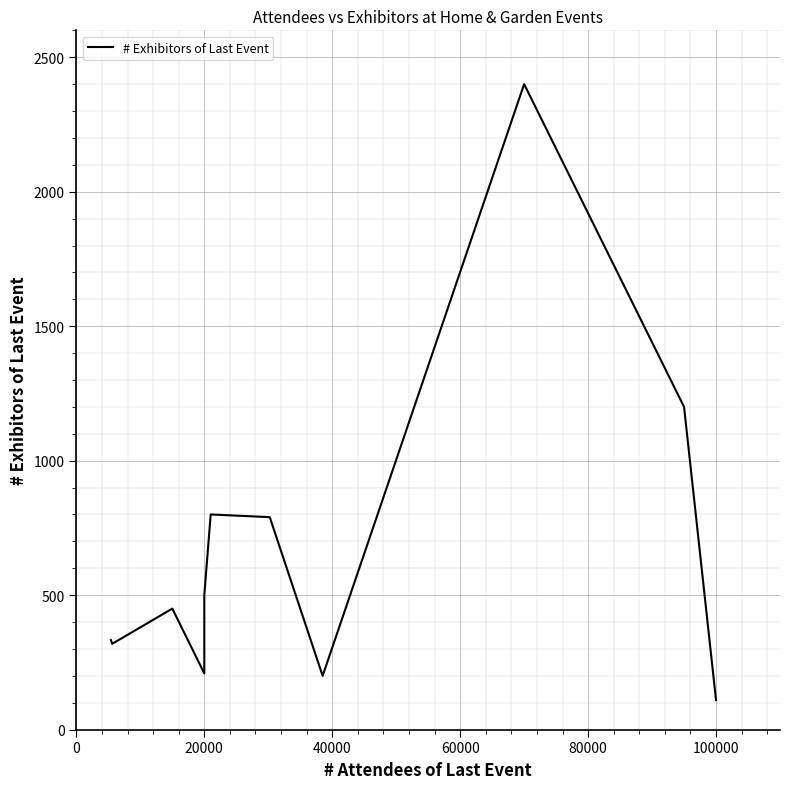

What is the difference between the maximum and minimum values?

2290